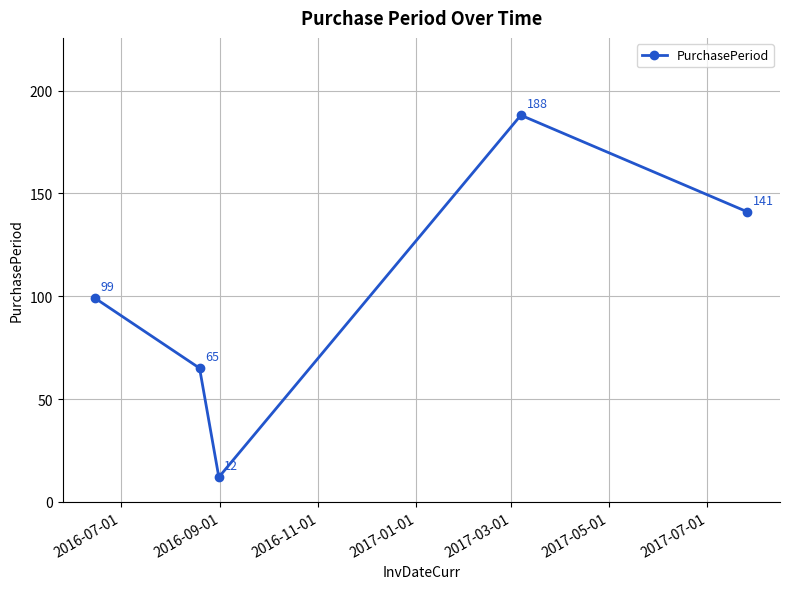

True or false: there are more than 2 points higher than both neighbors.

False